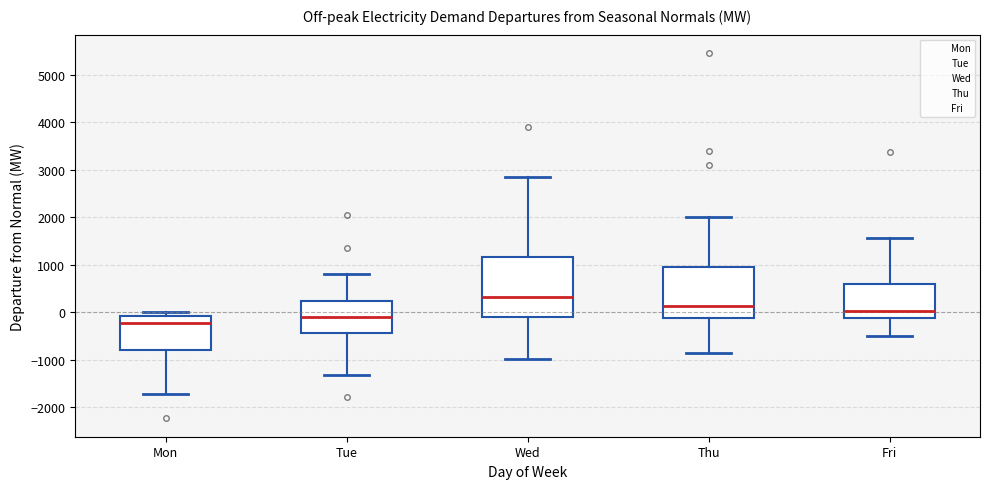

Reading left to right, transcribe this box plot: for each box, give where its median line is, the range the box spans, and where its two whiskers end, as read against the y-axis. The values are not printed on the chart, so give them approximately, as read against the axis.

Mon: median -200, box -800 to -100, whiskers -1700 to 0
Tue: median -100, box -400 to 200, whiskers -1300 to 800
Wed: median 300, box -100 to 1200, whiskers -1000 to 2900
Thu: median 100, box -100 to 900, whiskers -900 to 2000
Fri: median 0, box -100 to 600, whiskers -500 to 1600